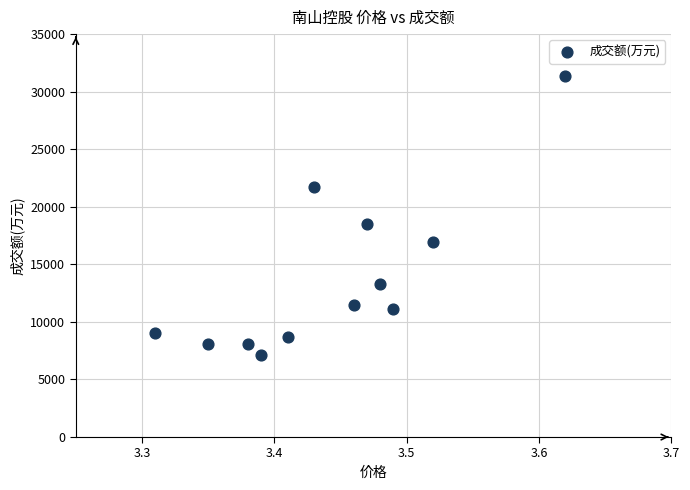

What Y value in the scatter plot is closest to 19246?

18504